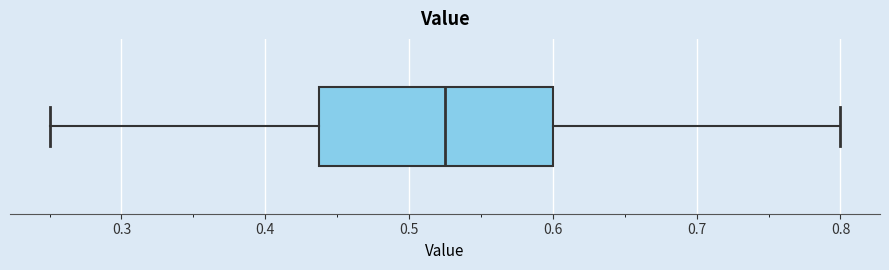

Where is the left edge of the box on the x-axis? The values are not printed on the chart, so give them approximately, as read against the axis.

0.44